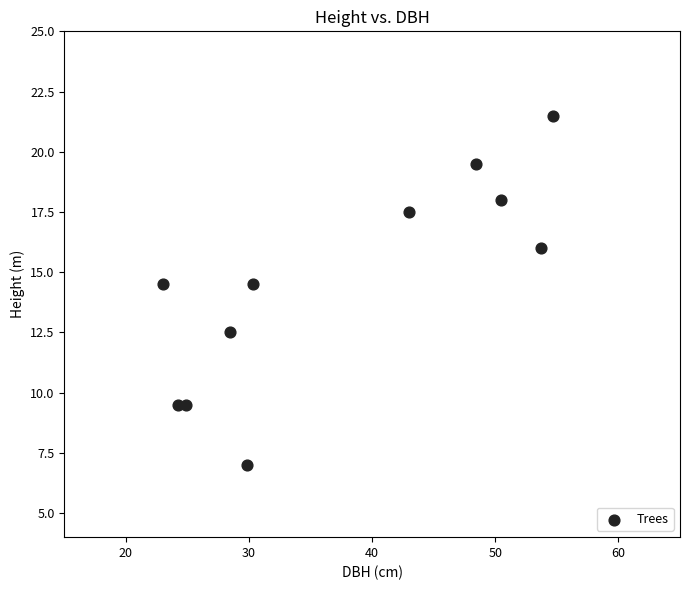

What is the average Y value?

14.5